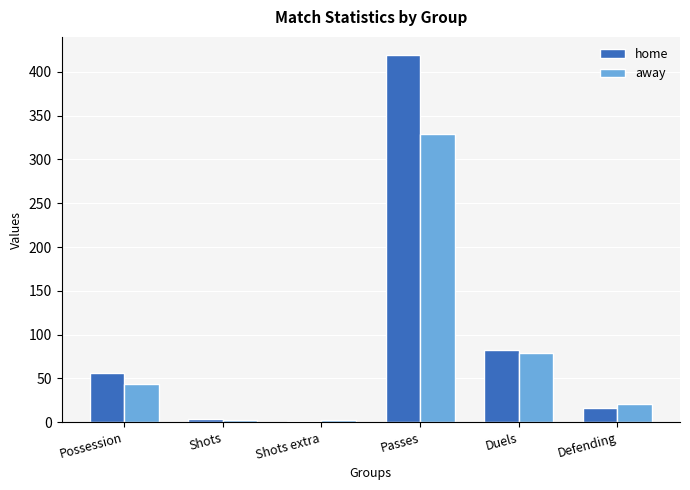

What position from the left is Shots extra?

3